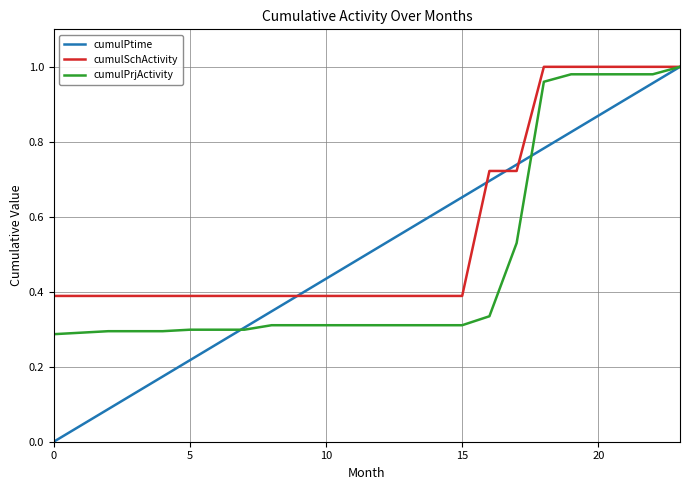

How many intersections are there between cumulPtime and cumulSchActivity?

4